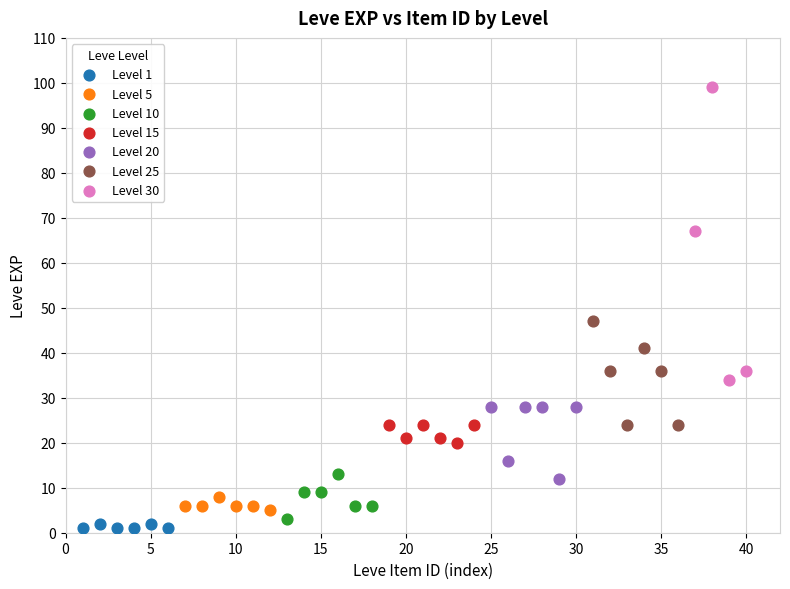

Which series has the widest spread of Y values?

Level 30